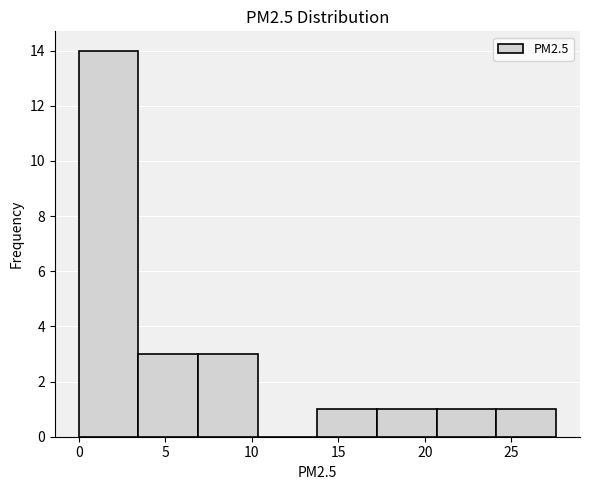

Reading left to right, transcribe this chart: for each bar, give the range it covers on the x-axis and its height. Neither the bar edges nor the heights are printed on the chart, so give them approximately, as read against the axes.

0.0 to 3.5: 14
3.5 to 7.0: 3
7.0 to 10.5: 3
10.5 to 14.0: 0
14.0 to 17.0: 1
17.0 to 20.5: 1
20.5 to 24.0: 1
24.0 to 27.5: 1